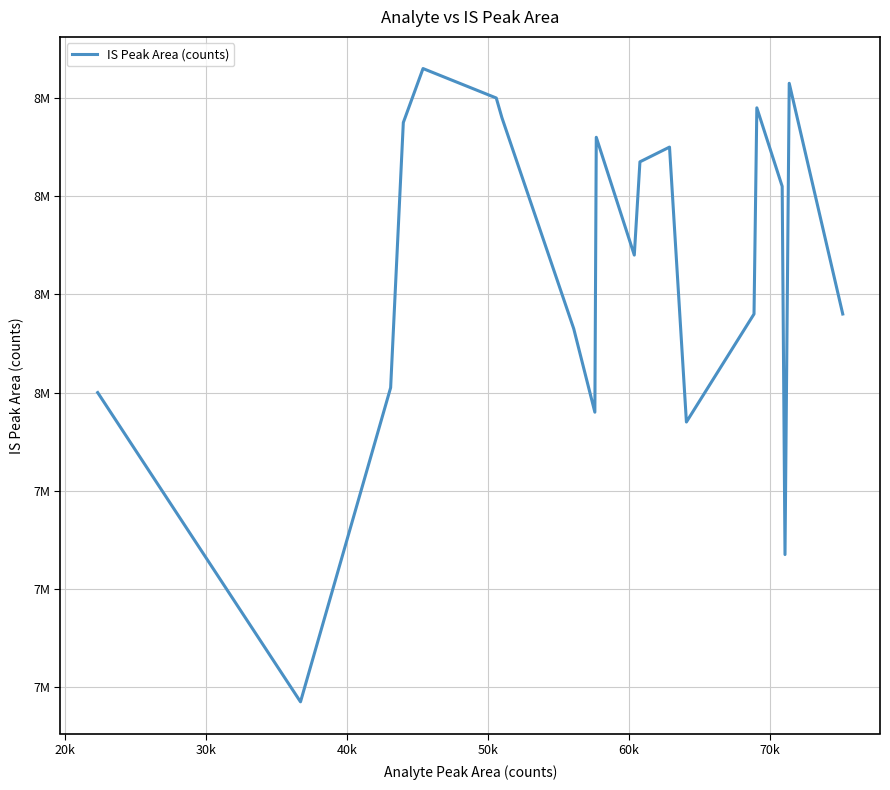

What is the smallest value displayed?

7370000